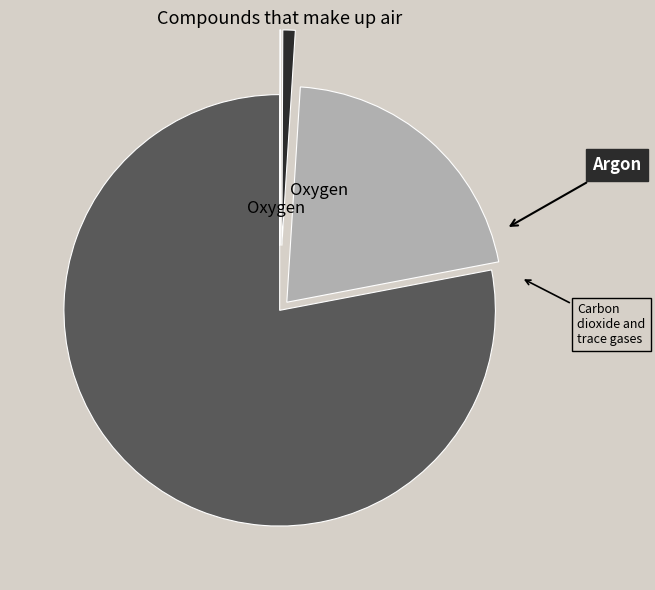

Is there a majority slice in this chart?

Yes